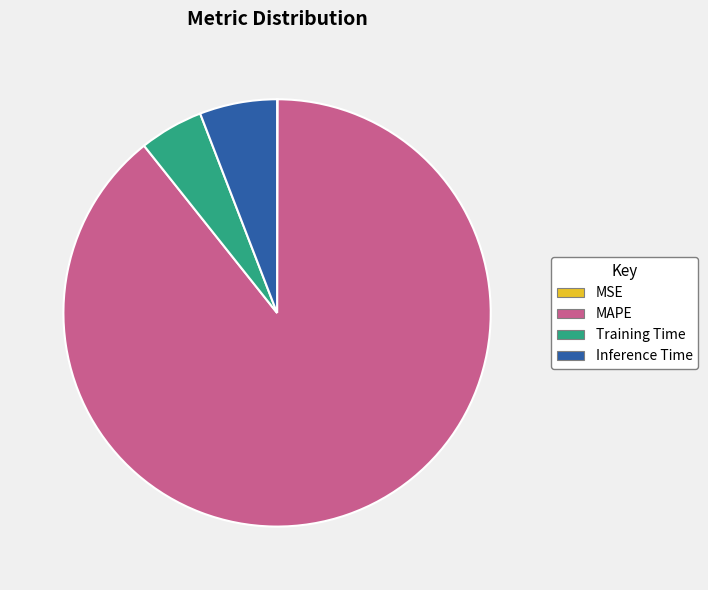

Is Inference Time the majority of the pie?

No